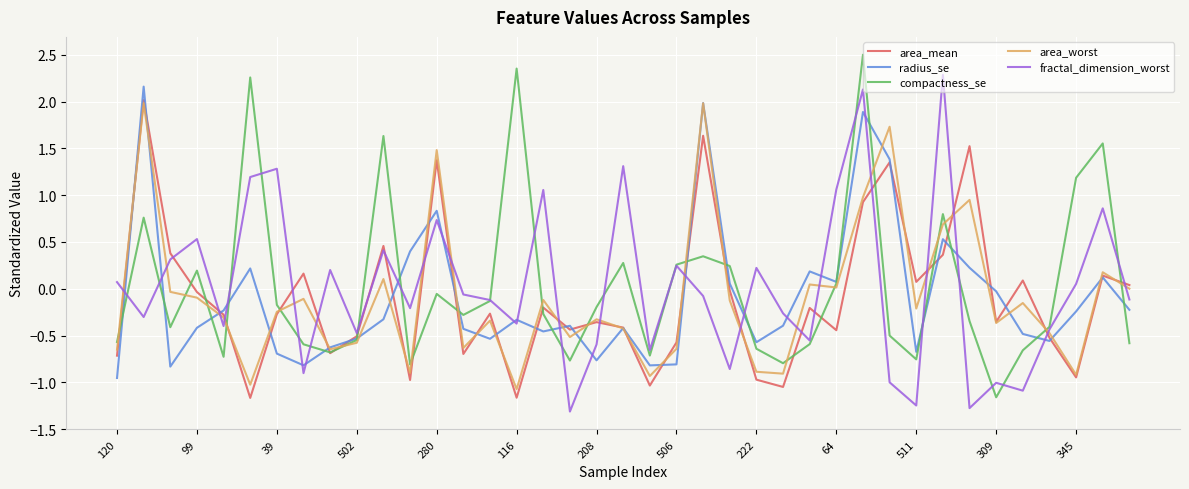

How many values in compactness_se are above zero?

14